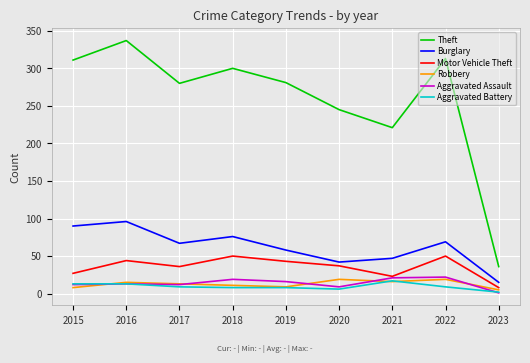

Which category has the highest value in the Theft series?

2016